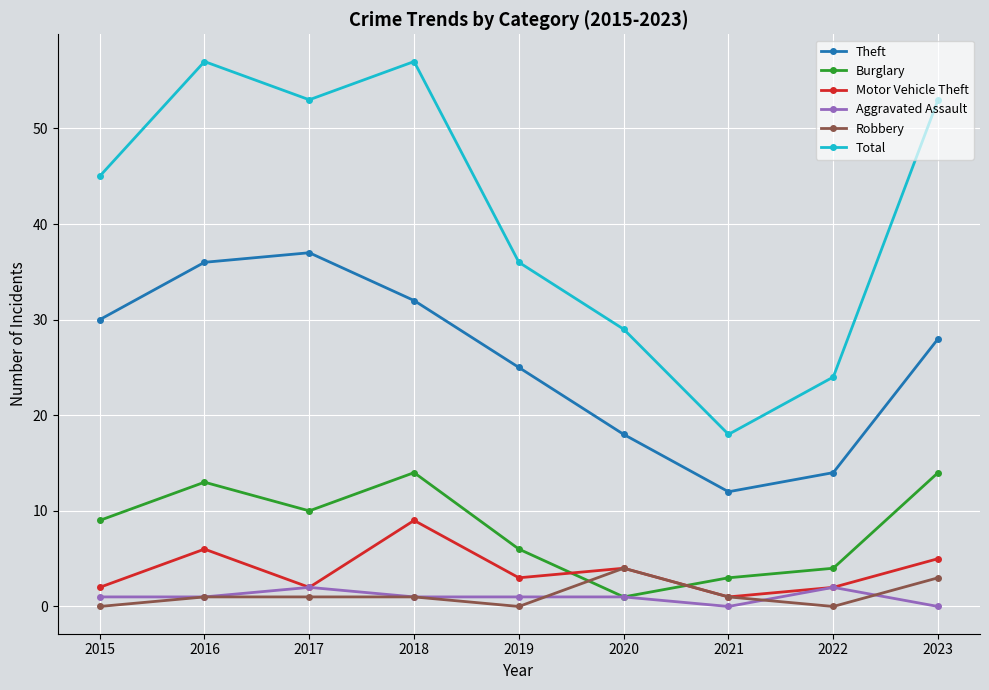

True or false: Theft and Robbery cross at least once.

False